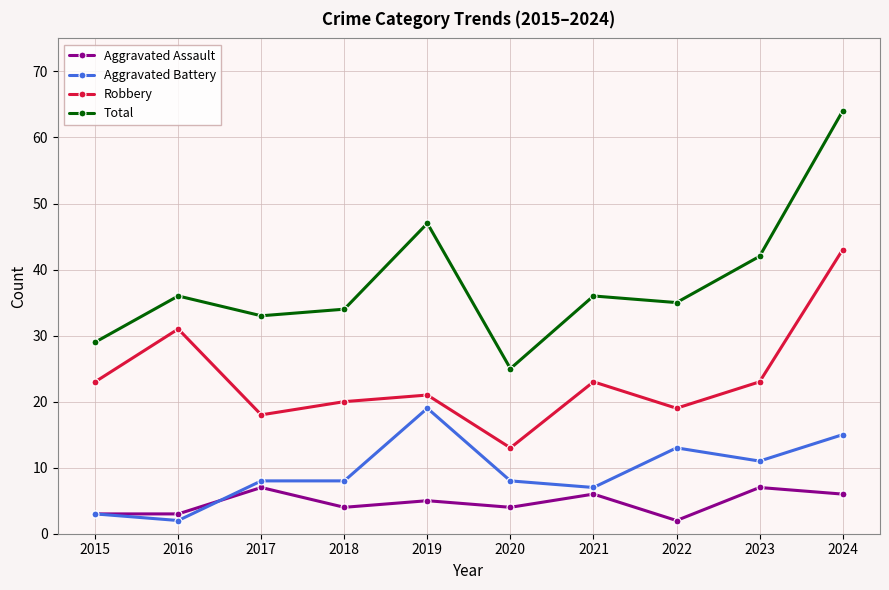

At which label does Total reach its minimum?

2020